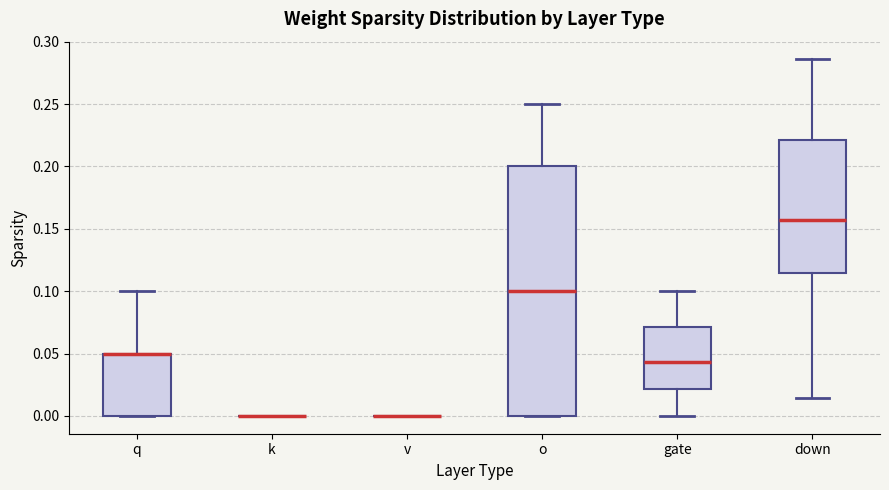

Reading left to right, transcribe this box plot: for each box, give where its median line is, the range the box spans, and where its two whiskers end, as read against the y-axis. The values are not printed on the chart, so give them approximately, as read against the axis.

q: median 0.050 (drawn on the box's upper edge), box 0.000 to 0.050, whiskers 0.000 to 0.100
k: box collapsed to a line at 0.000, whiskers 0.000 to 0.000
v: box collapsed to a line at 0.000, whiskers 0.000 to 0.000
o: median 0.100, box 0.000 to 0.200, whiskers 0.000 to 0.250
gate: median 0.045, box 0.020 to 0.070, whiskers 0.000 to 0.100
down: median 0.155, box 0.115 to 0.220, whiskers 0.015 to 0.285